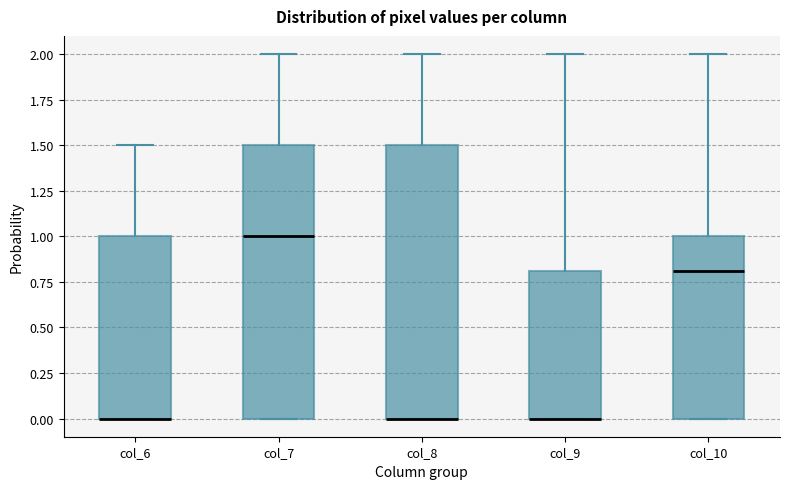

Reading left to right, transcribe this box plot: for each box, give where its median line is, the range the box spans, and where its two whiskers end, as read against the y-axis. The values are not printed on the chart, so give them approximately, as read against the axis.

col_6: median 0.0 (drawn on the box's lower edge), box 0.0 to 1.0, whiskers 0.0 to 1.5
col_7: median 1.0, box 0.0 to 1.5, whiskers 0.0 to 2.0
col_8: median 0.0 (drawn on the box's lower edge), box 0.0 to 1.5, whiskers 0.0 to 2.0
col_9: median 0.0 (drawn on the box's lower edge), box 0.0 to 0.8, whiskers 0.0 to 2.0
col_10: median 0.8, box 0.0 to 1.0, whiskers 0.0 to 2.0